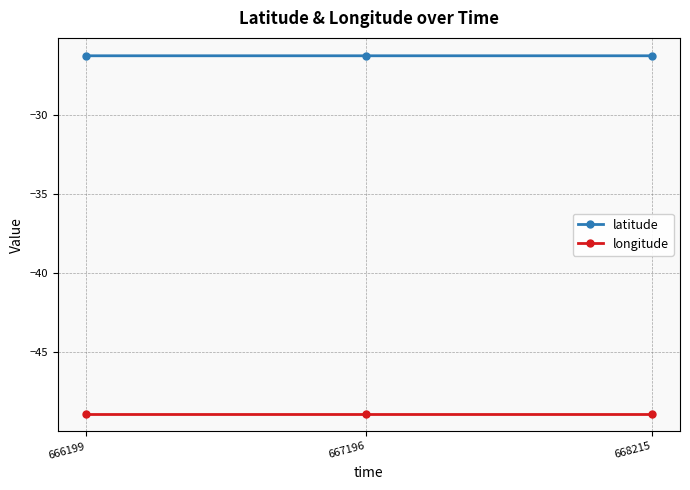

List the series in order of their overall mean, highest first.

latitude, longitude